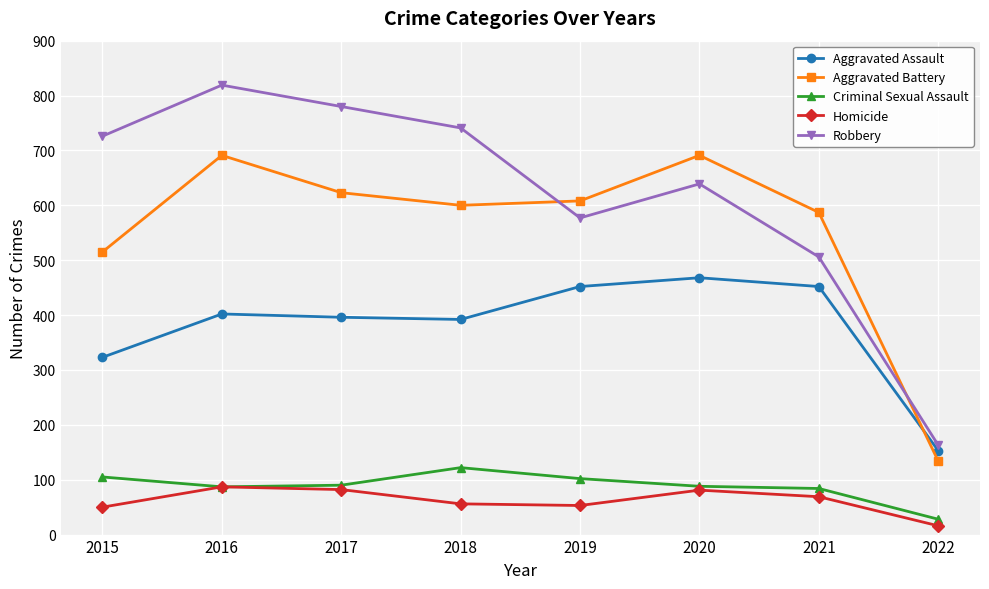

Where is Aggravated Battery nearest to the value 412?

2015